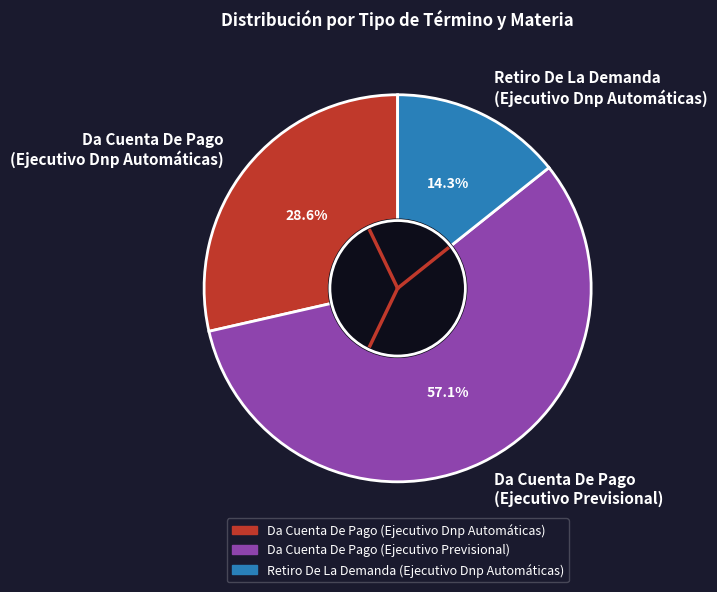

Is Da Cuenta De Pago (Ejecutivo Previsional) the majority of the pie?

Yes